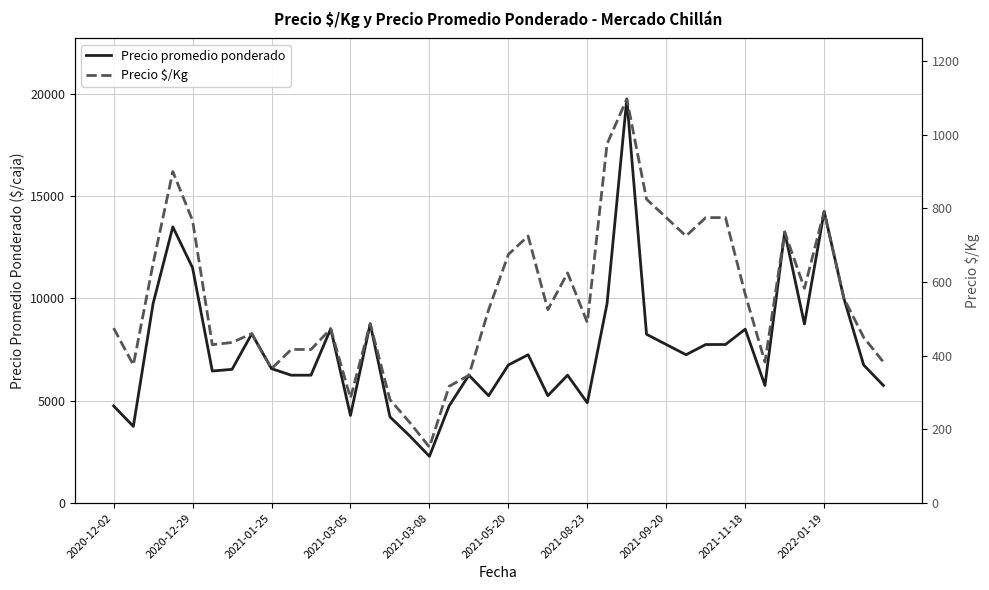

The value of Precio $/Kg at 29 is 725. True or false?

True